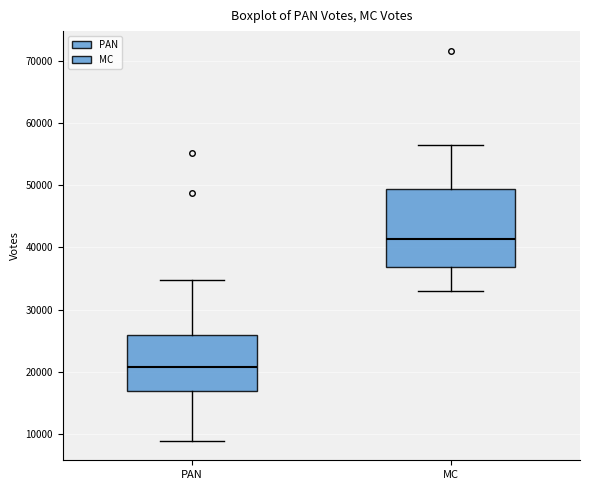

Reading left to right, transcribe this box plot: for each box, give where its median line is, the range the box spans, and where its two whiskers end, as read against the y-axis. The values are not printed on the chart, so give them approximately, as read against the axis.

PAN: median 21000, box 17000 to 26000, whiskers 9000 to 35000
MC: median 41000, box 37000 to 49000, whiskers 33000 to 56000